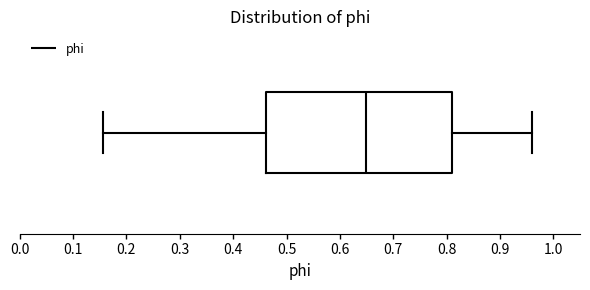

Where does the median line of the box sit on the x-axis? The values are not printed on the chart, so give them approximately, as read against the axis.

0.65